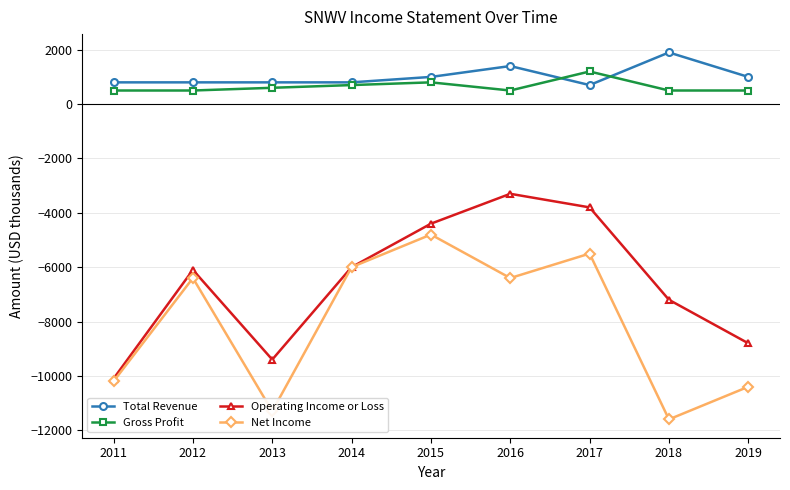

Is the value of Total Revenue at 2015 greater than the value of Operating Income or Loss at 2013?

Yes